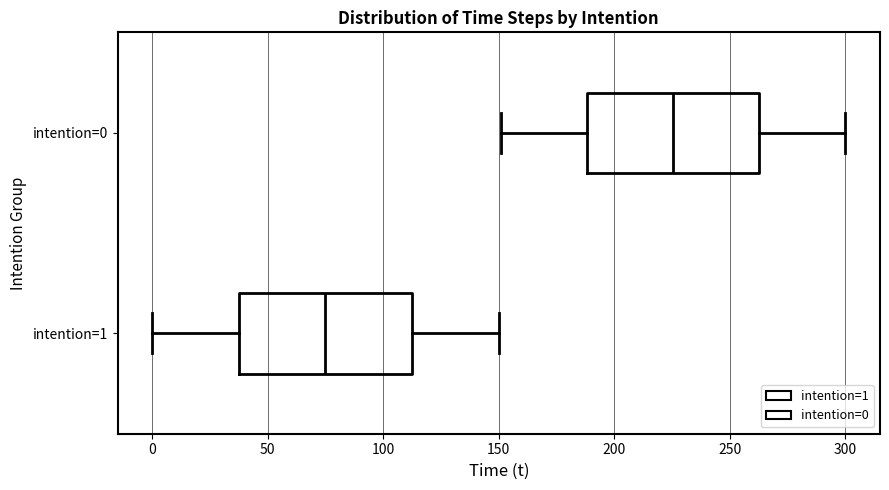

Reading bottom to top, transcribe this box plot: for each box, give where its median line is, the range the box spans, and where its two whiskers end, as read against the x-axis. The values are not printed on the chart, so give them approximately, as read against the axis.

intention=1: median 75, box 40 to 115, whiskers 0 to 150
intention=0: median 225, box 190 to 265, whiskers 150 to 300